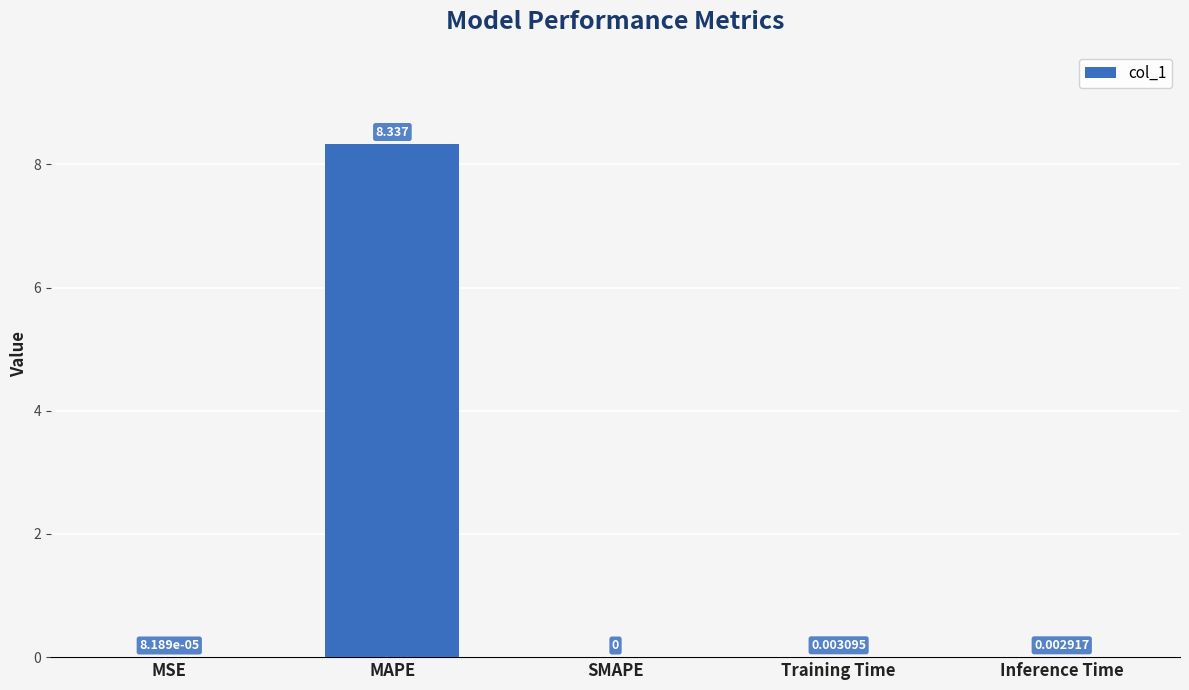

Count the number of categories in the chart.

5